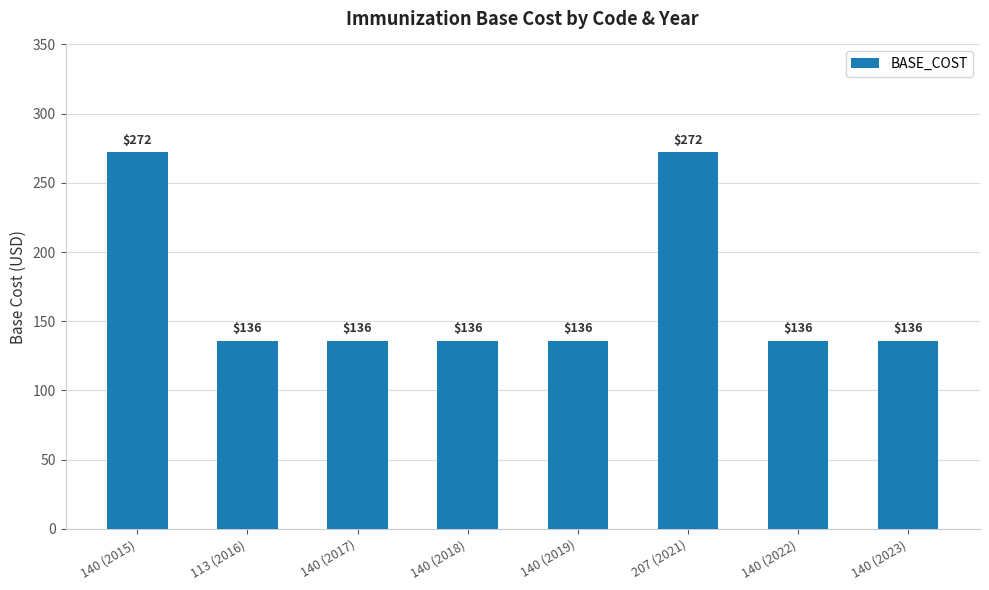

True or false: the data shows 136 at 140 (2022).

True